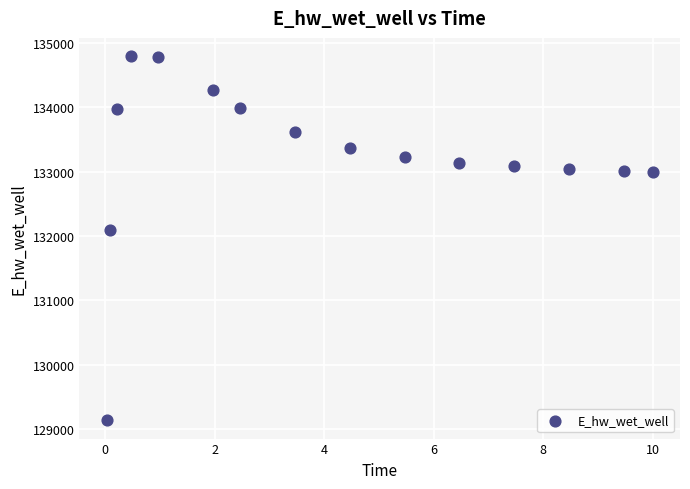

What Y value in the scatter plot is closest to 131962?

132086.3